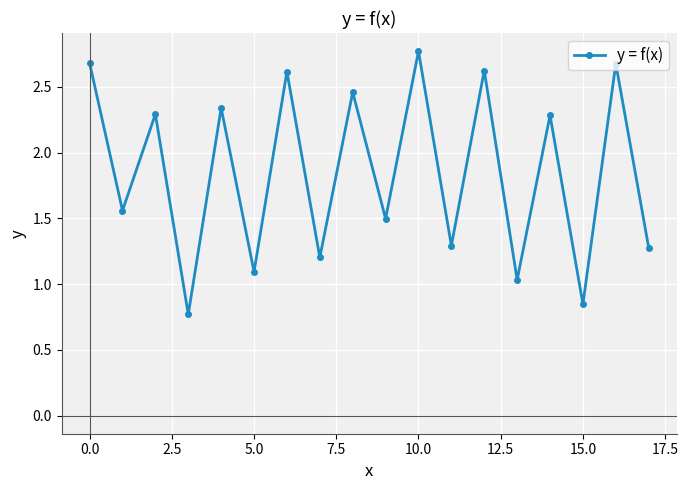

True or false: the data has more than 0 interior local peaks.

True